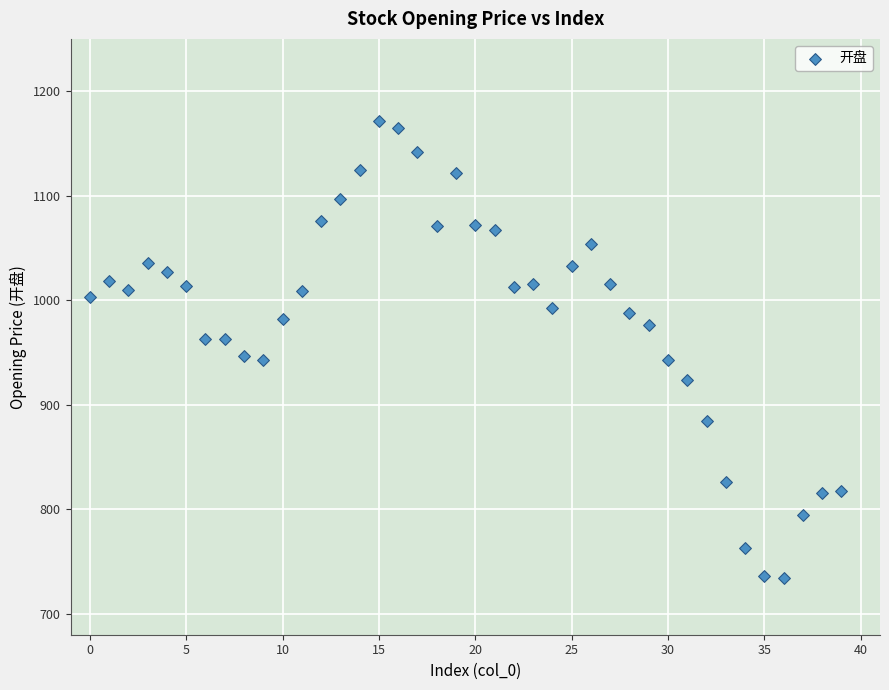

What is the range of Y values (max minus min)?

436.9